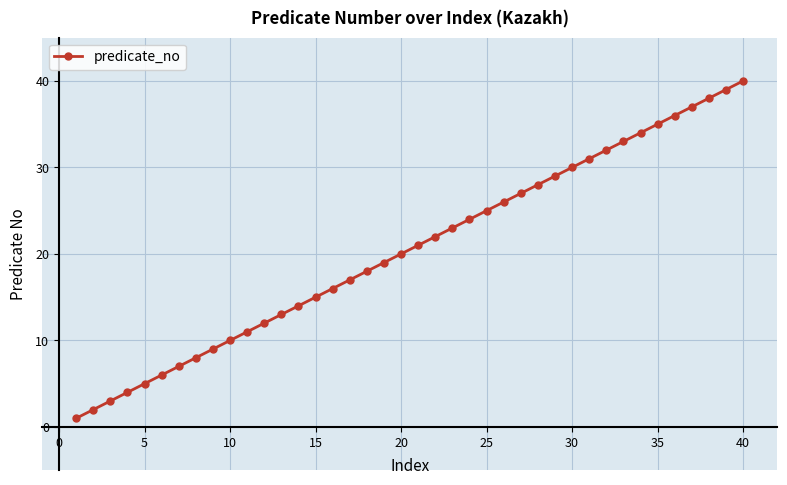

What is the difference between the maximum and minimum values?

39